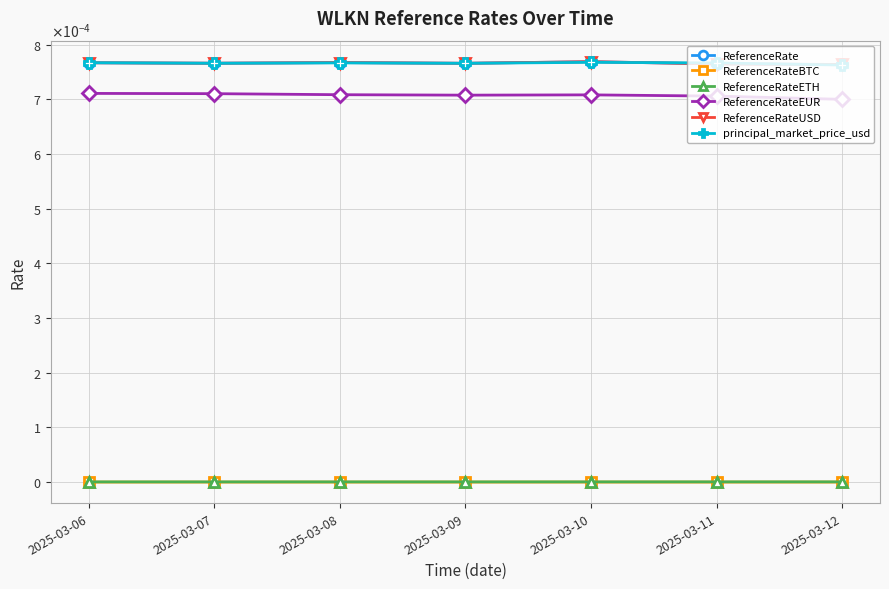

True or false: ReferenceRateETH has more than 2 interior local peaks.

False